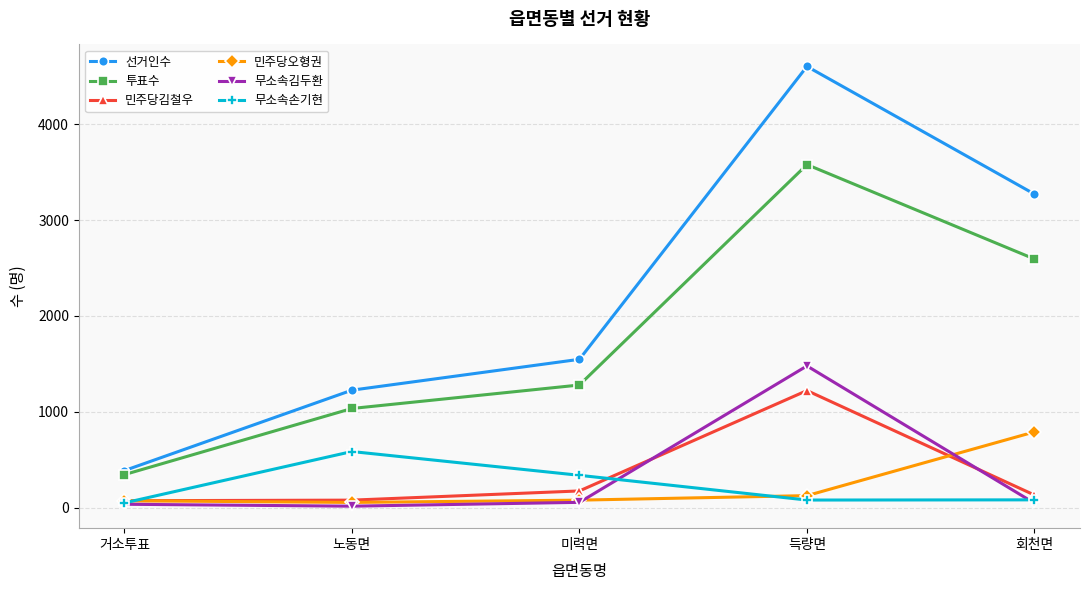

True or false: 투표수 and 민주당오형권 cross at least once.

False